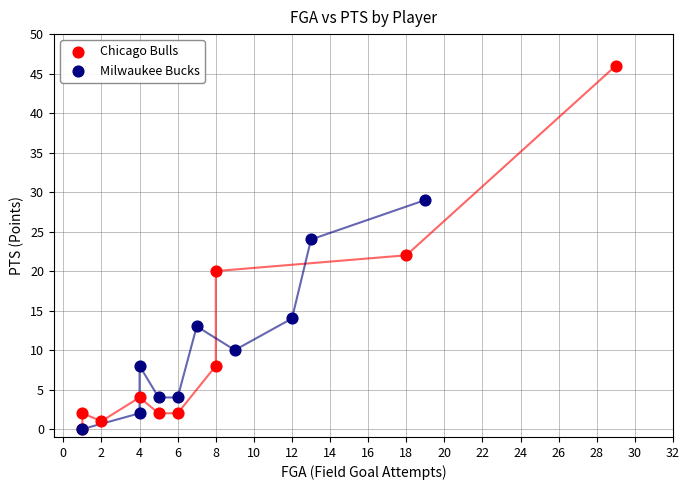

Which series has the widest spread of Y values?

Chicago Bulls